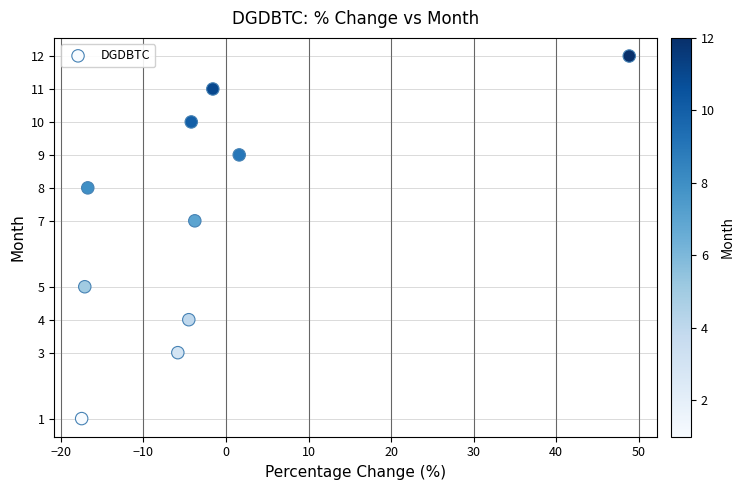

What is the average Y value?

7